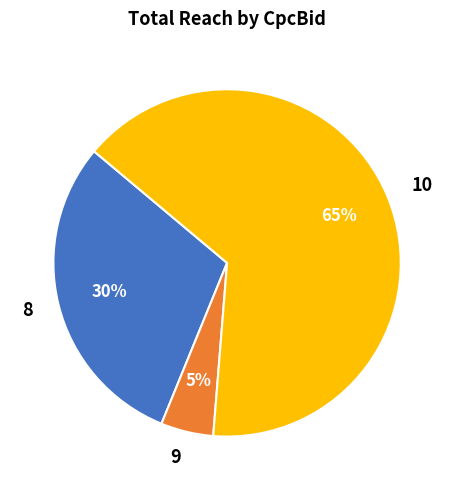

How many segments does this pie chart have?

3